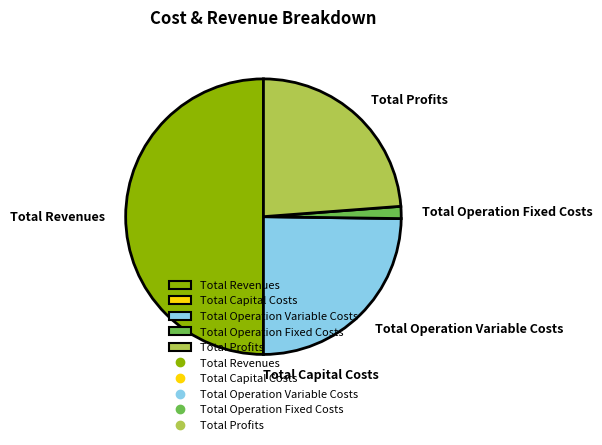

Is the sum of Total Operation Variable Costs and Total Revenues greater than half?

Yes